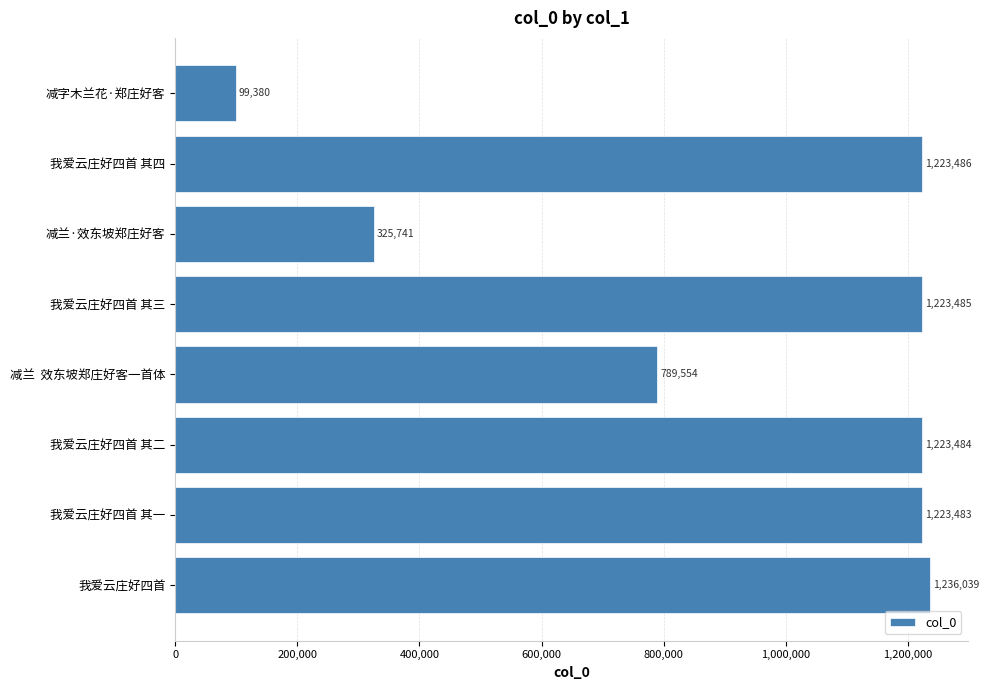

At which category does the chart reach its minimum across all series?

减字木兰花·郑庄好客